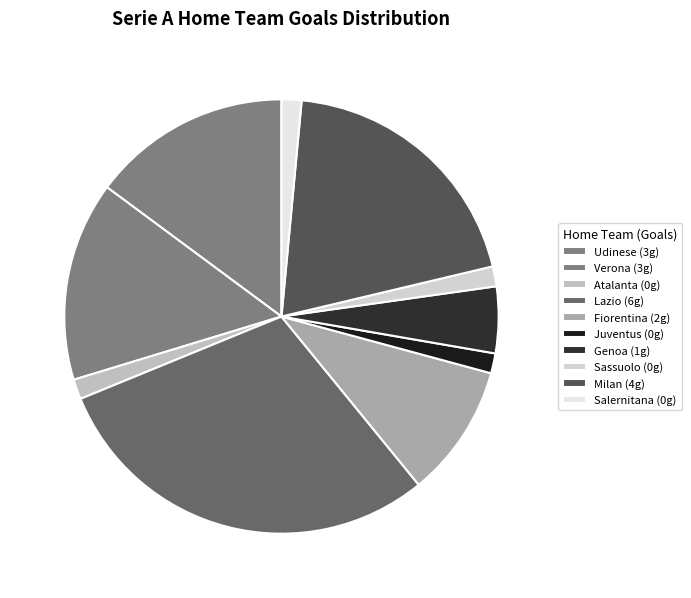

What is the largest slice in the pie chart?

Lazio